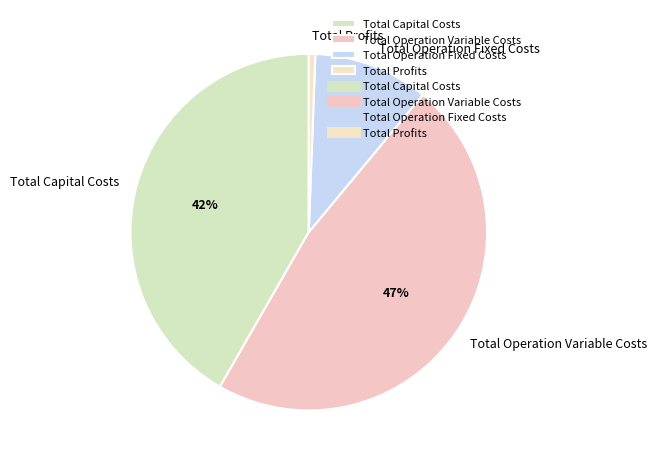

Which category has the smallest portion of the pie?

Total Profits